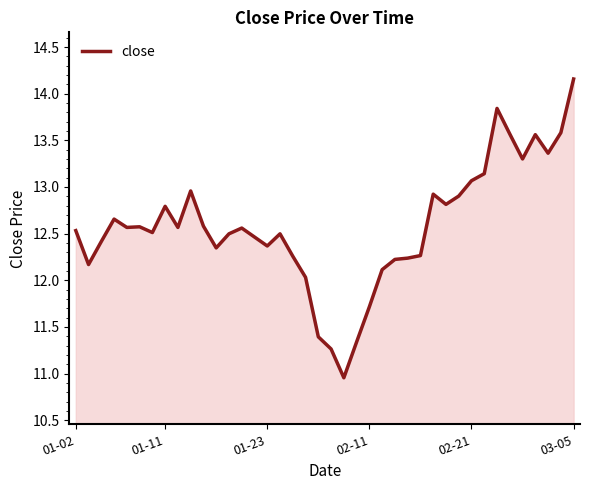

What is the difference between the maximum and minimum values?

3.2